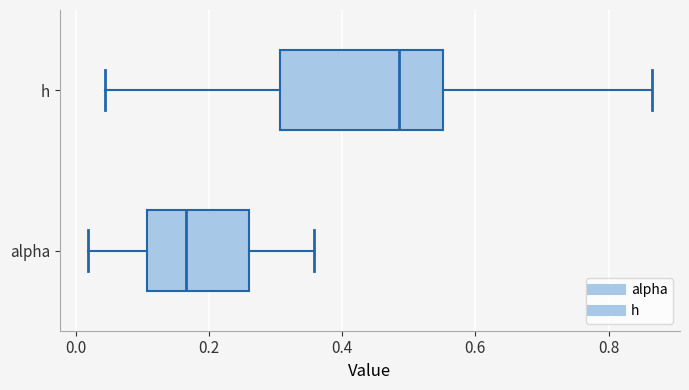

Which box is the widest, from its left edge to its right edge?

h